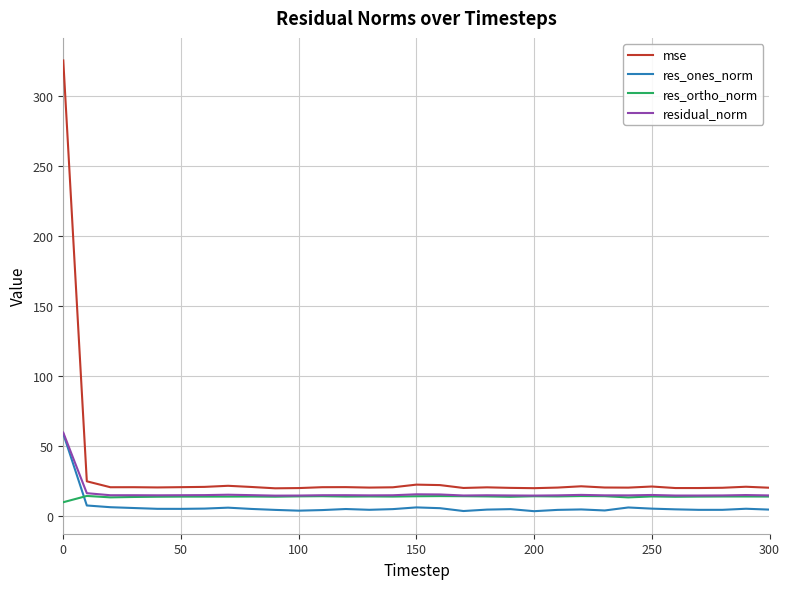

What is the highest value of the res_ortho_norm series?

14.6